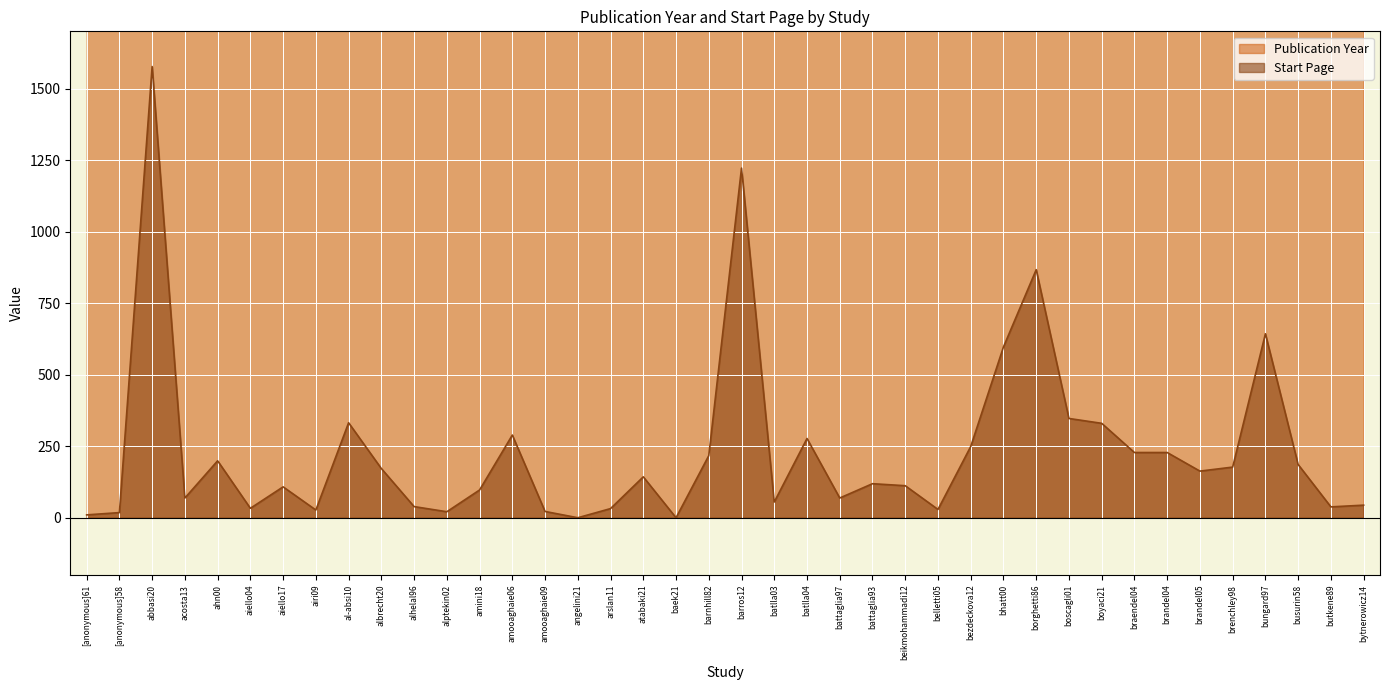

At how many categories does at least one series exceed 1139?

40